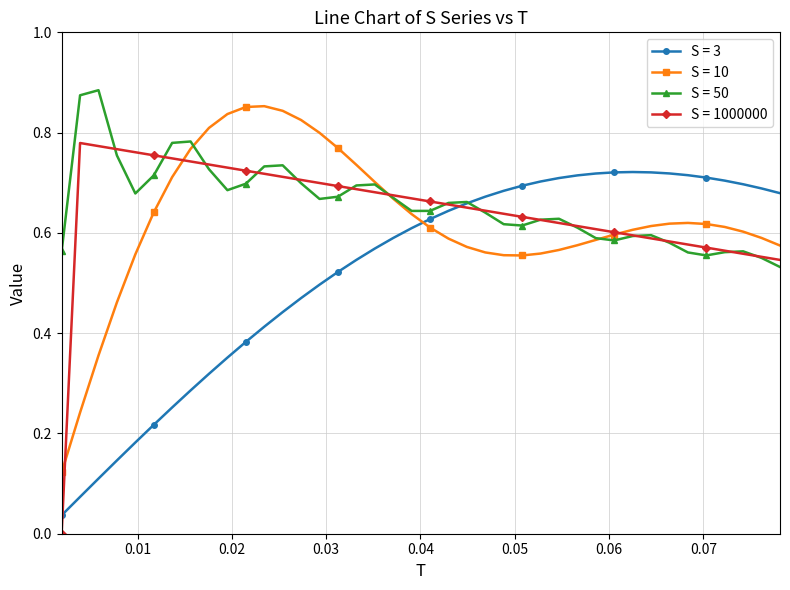

Which series ends up on top after the final intersection of S = 1000000 and S = 10?

S = 10